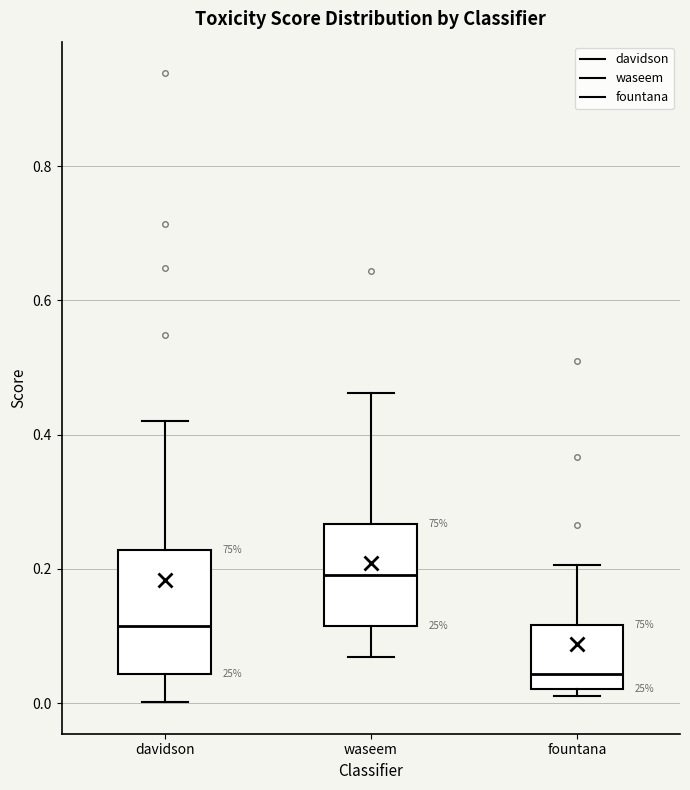

Reading left to right, read every box against the y-axis: the position of its median line, the range the box covers, and the ends of its whiskers. The values are not printed on the chart, so give them approximately, as read against the axis.

davidson: median 0.12, box 0.04 to 0.22, whiskers 0.00 to 0.42
waseem: median 0.20, box 0.12 to 0.26, whiskers 0.06 to 0.46
fountana: median 0.04, box 0.02 to 0.12, whiskers 0.02 (just below the box's lower edge) to 0.20